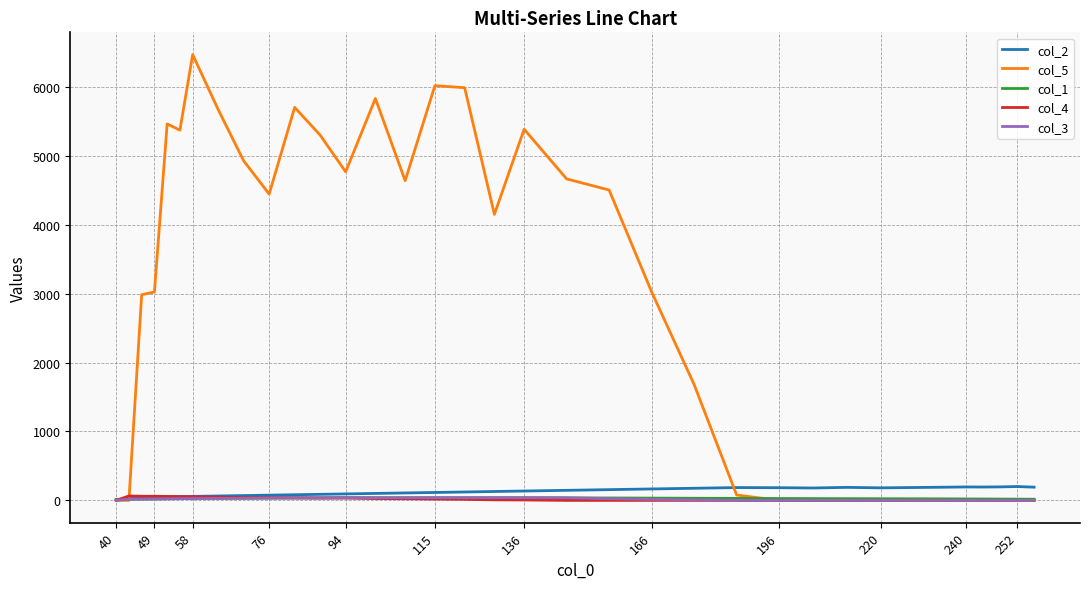

Which series has the largest total across all categories?

col_5